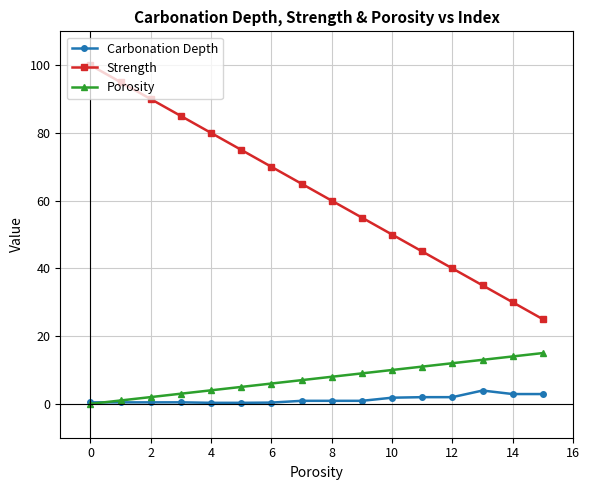

True or false: Strength and Porosity cross at least once.

False